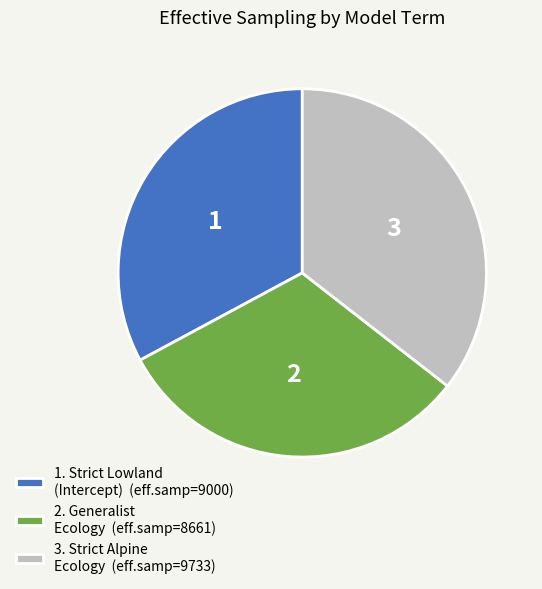

What is the smallest slice in the pie chart?

2. Generalist Ecology (eff.samp=8661)